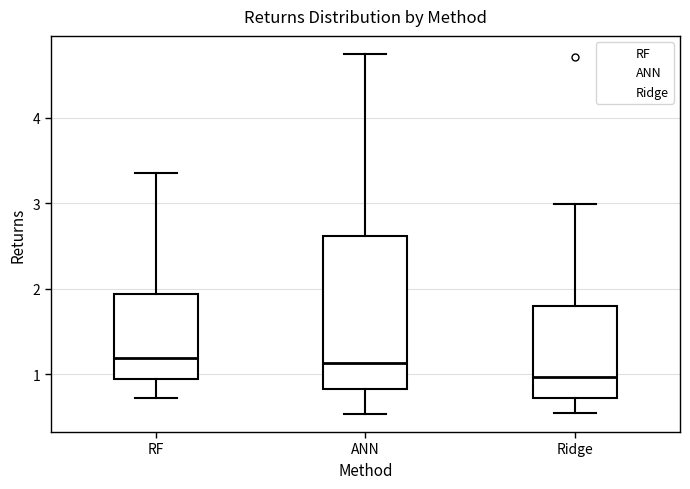

Reading left to right, read every box against the y-axis: the position of its median line, the range the box covers, and the ends of its whiskers. The values are not printed on the chart, so give them approximately, as read against the axis.

RF: median 1.2, box 0.9 to 1.9, whiskers 0.7 to 3.4
ANN: median 1.1, box 0.8 to 2.6, whiskers 0.5 to 4.7
Ridge: median 1.0, box 0.7 to 1.8, whiskers 0.5 to 3.0